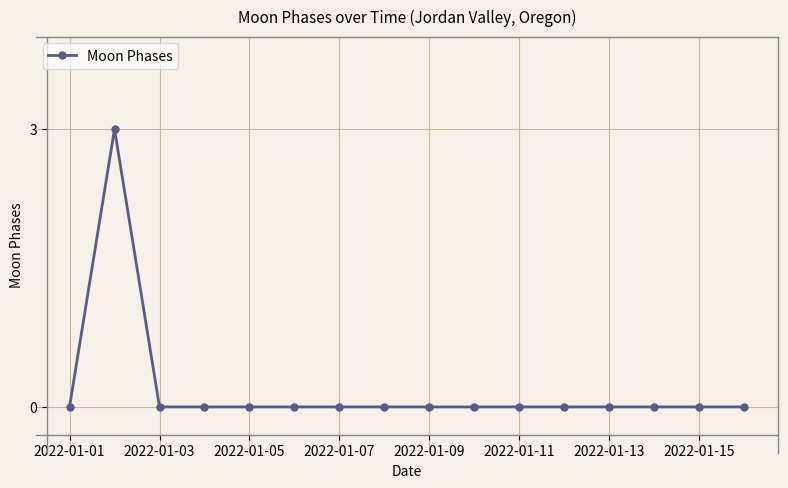

Reading left to right, extract all data points from this chart.

0	3	0	0	0	0	0	0	0	0	0	0	0	0	0	0